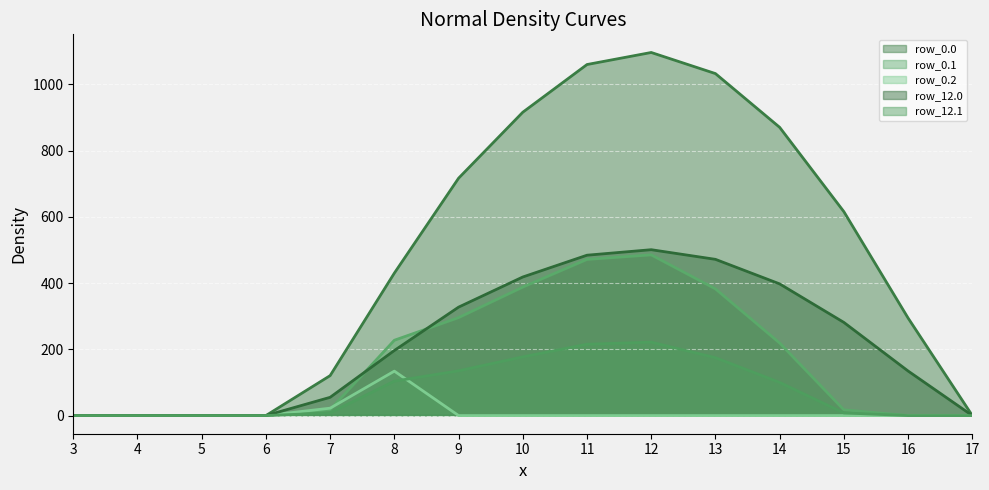

What are all the series names shown in the legend?

row_0.0, row_0.1, row_0.2, row_12.0, row_12.1